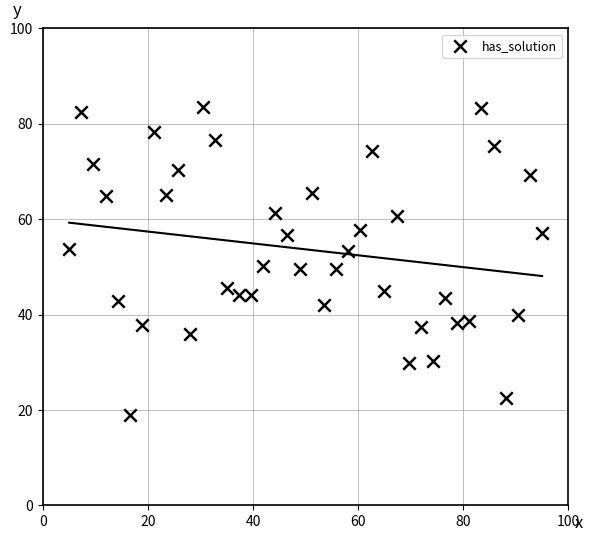

What is the range of X values (max minus min)?

90.0